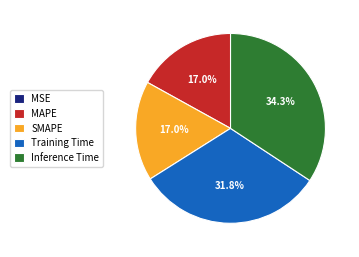

Which category has the biggest portion of the pie?

Inference Time